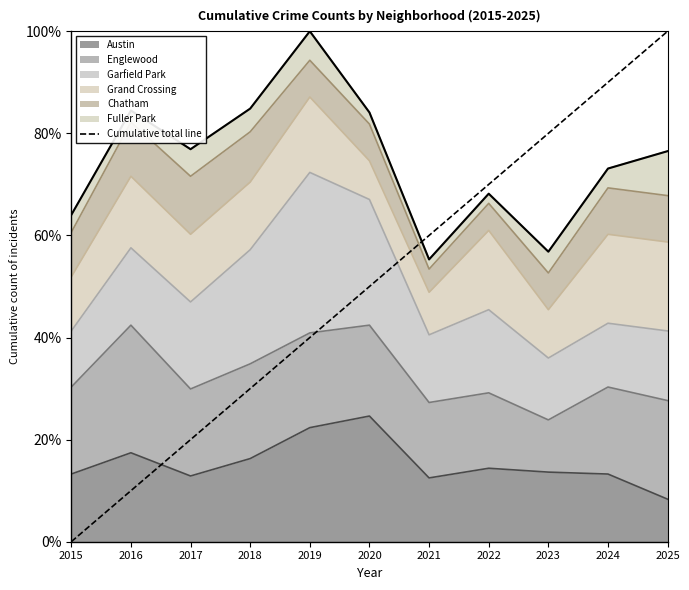

At which category does the chart reach its minimum across all series?

2015